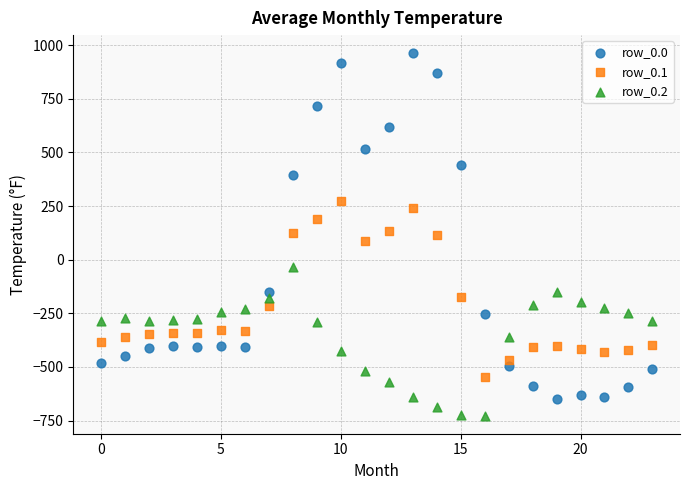

What are all the series names shown in the legend?

row_0.0, row_0.1, row_0.2